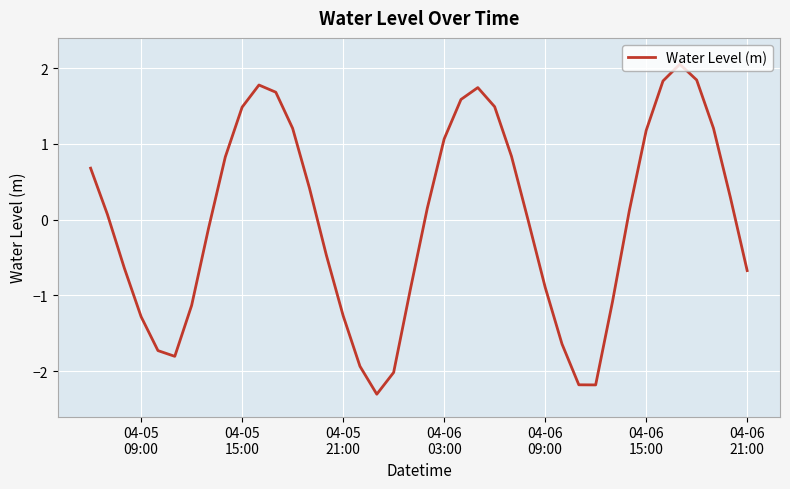

What is the difference between the maximum and minimum values?

4.4